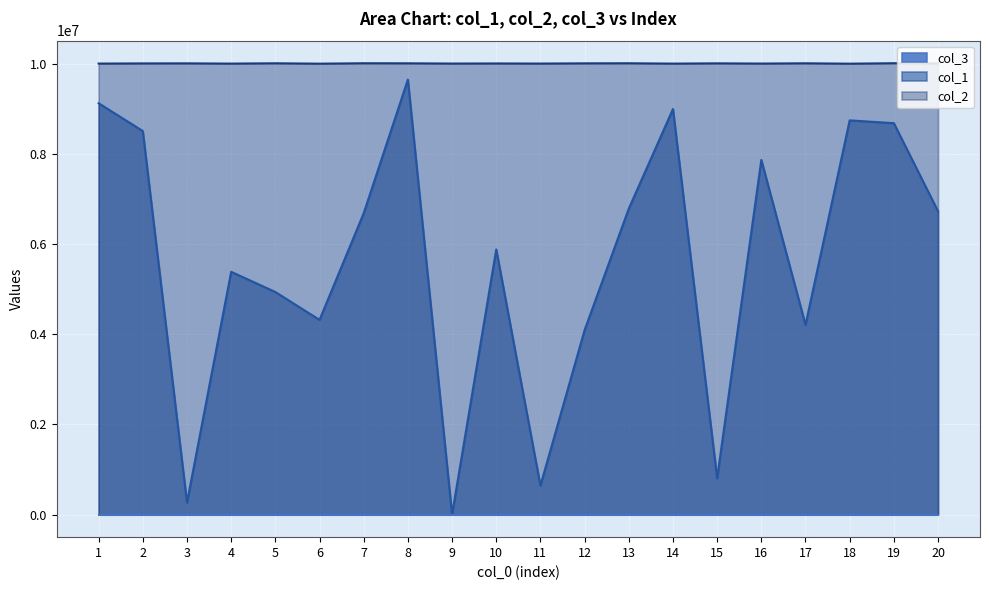

What is the value of the col_1 point at the 1st from the left?

9122424